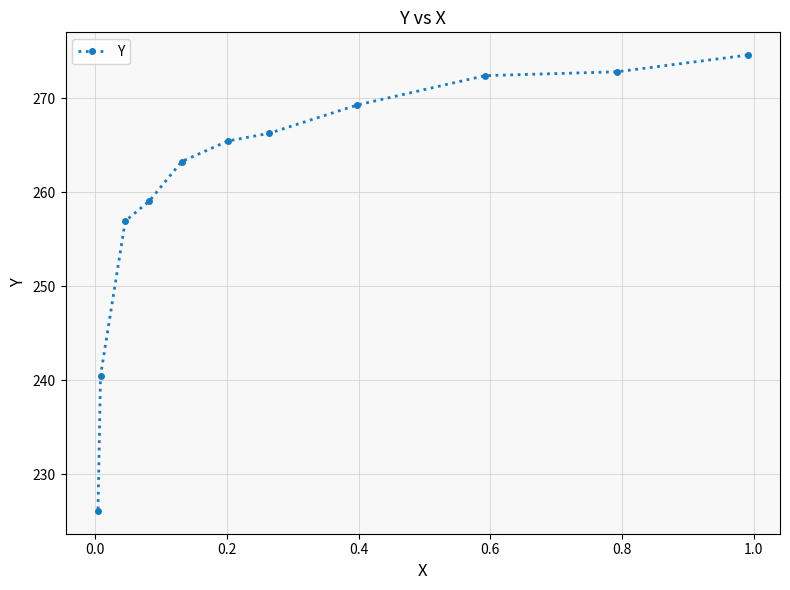

True or false: the data has more than 1 interior local peaks.

False